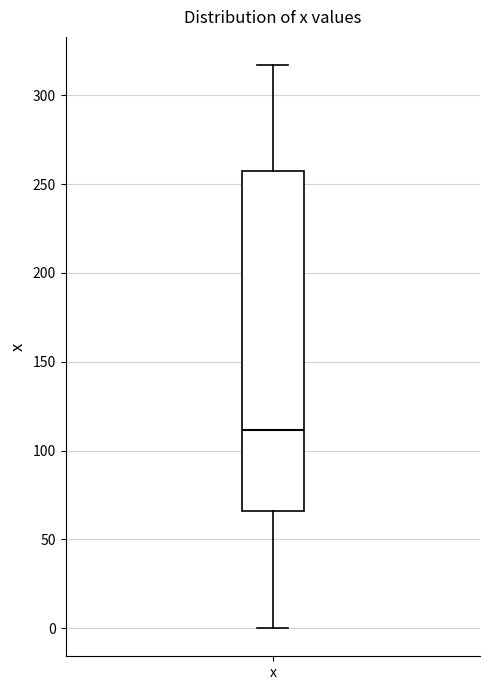

Transcribe this box plot: give where the median line is, the range the box spans, and where the two whiskers end, as read against the y-axis. The values are not printed on the chart, so give them approximately, as read against the axis.

median 110, box 65 to 255, whiskers 0 to 315